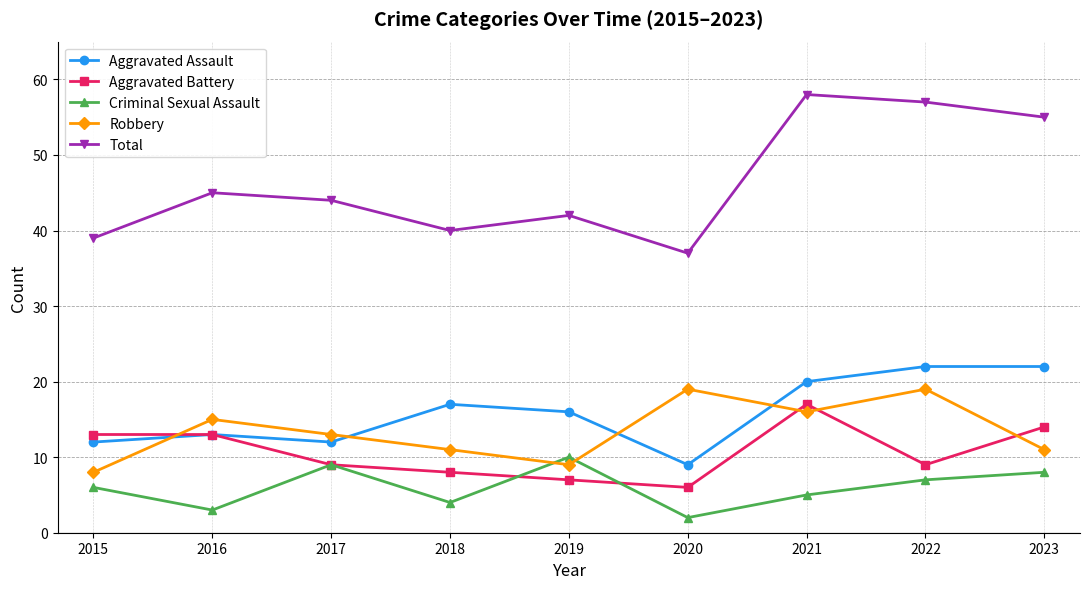

The Robbery series shows 13 at 2017. True or false?

True